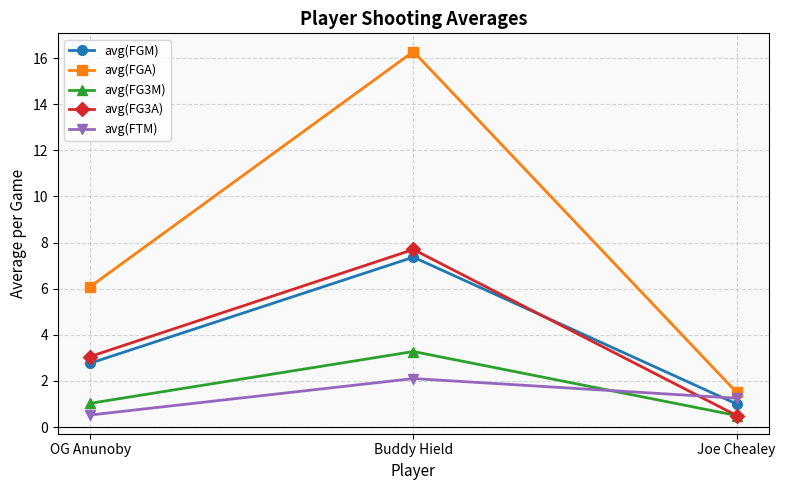

True or false: avg(FG3A) has a value of 7.7 at Buddy Hield.

True